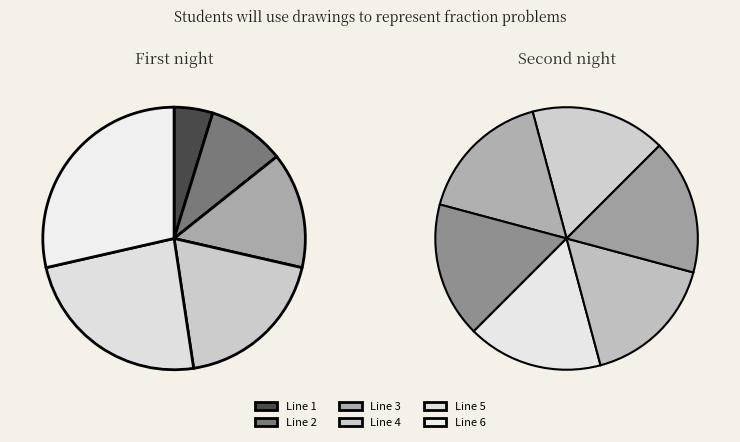

What percentage is the Line 3 slice, to the nearest percent?

14%